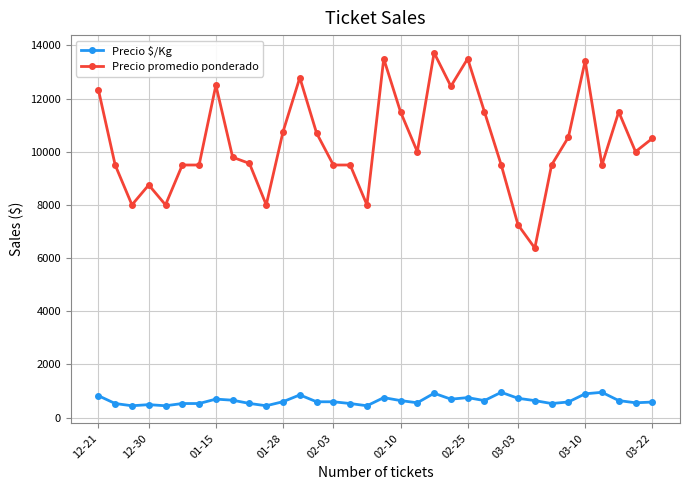

Which series has the largest range (max minus min)?

Precio promedio ponderado